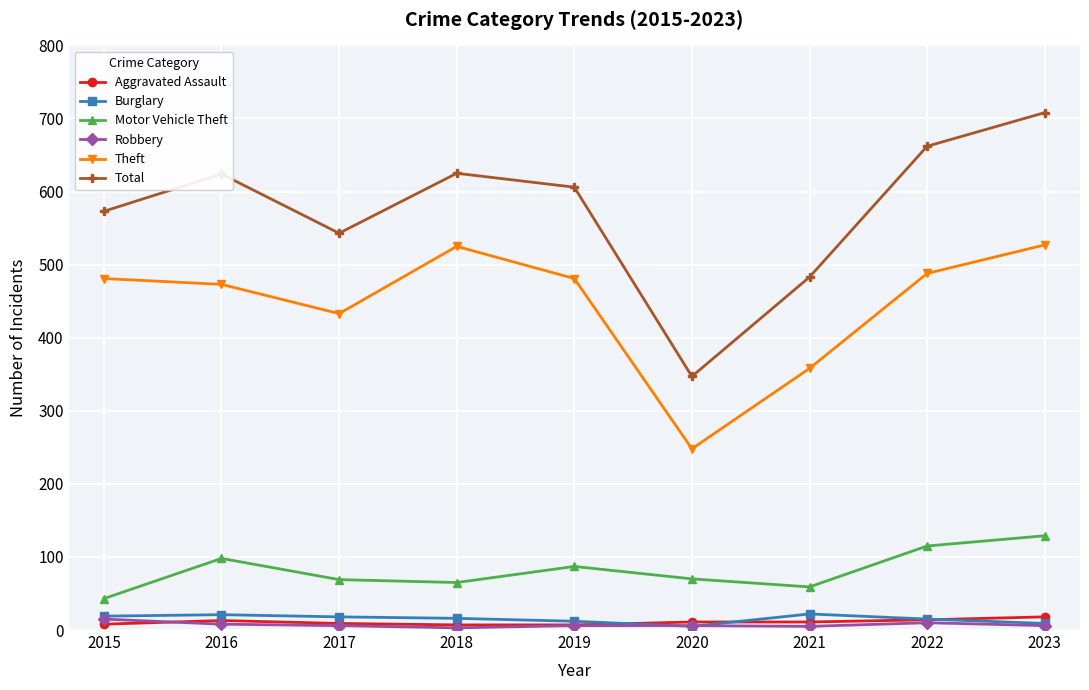

How many interior local peaks does the Total series have?

2